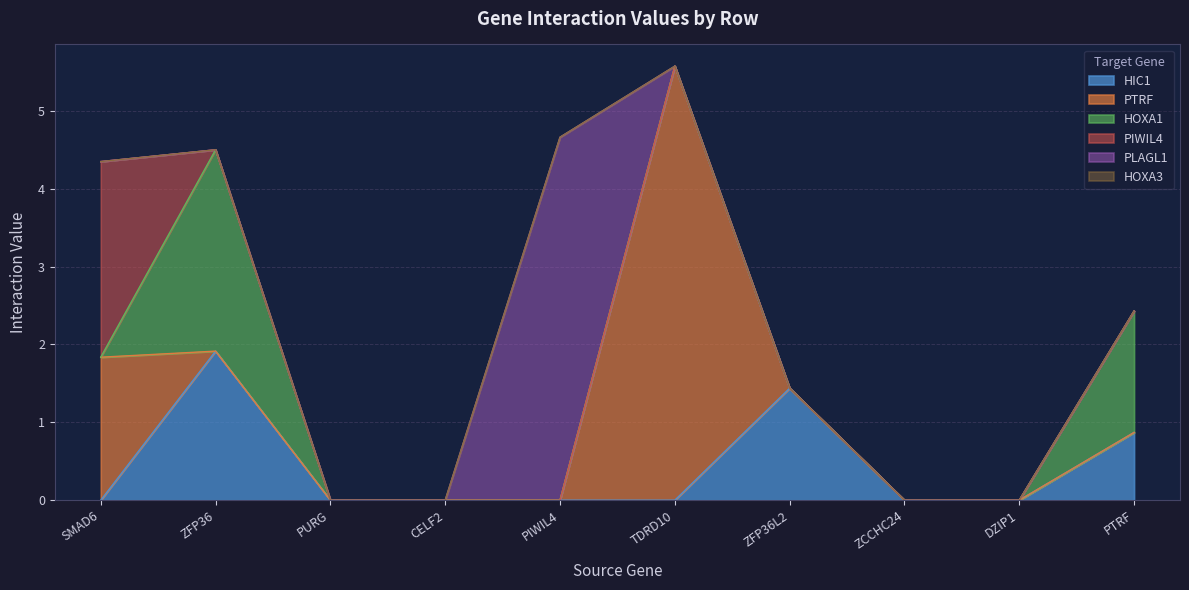

List the labels in order of PLAGL1 value, largest first.

PIWIL4, SMAD6, ZFP36, PURG, CELF2, TDRD10, ZFP36L2, ZCCHC24, DZIP1, PTRF